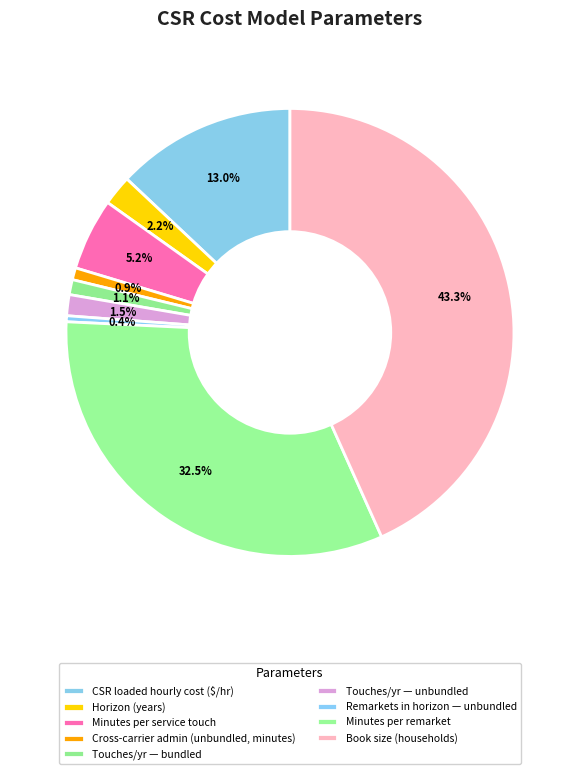

How many slices are in this pie chart?

9